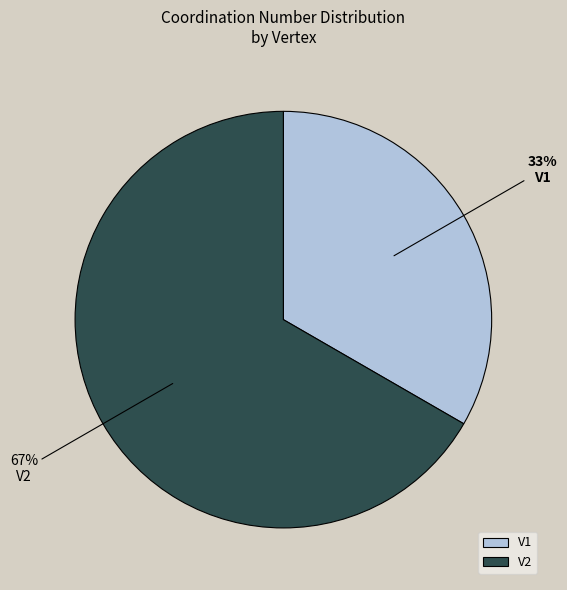

What is the majority slice?

V2